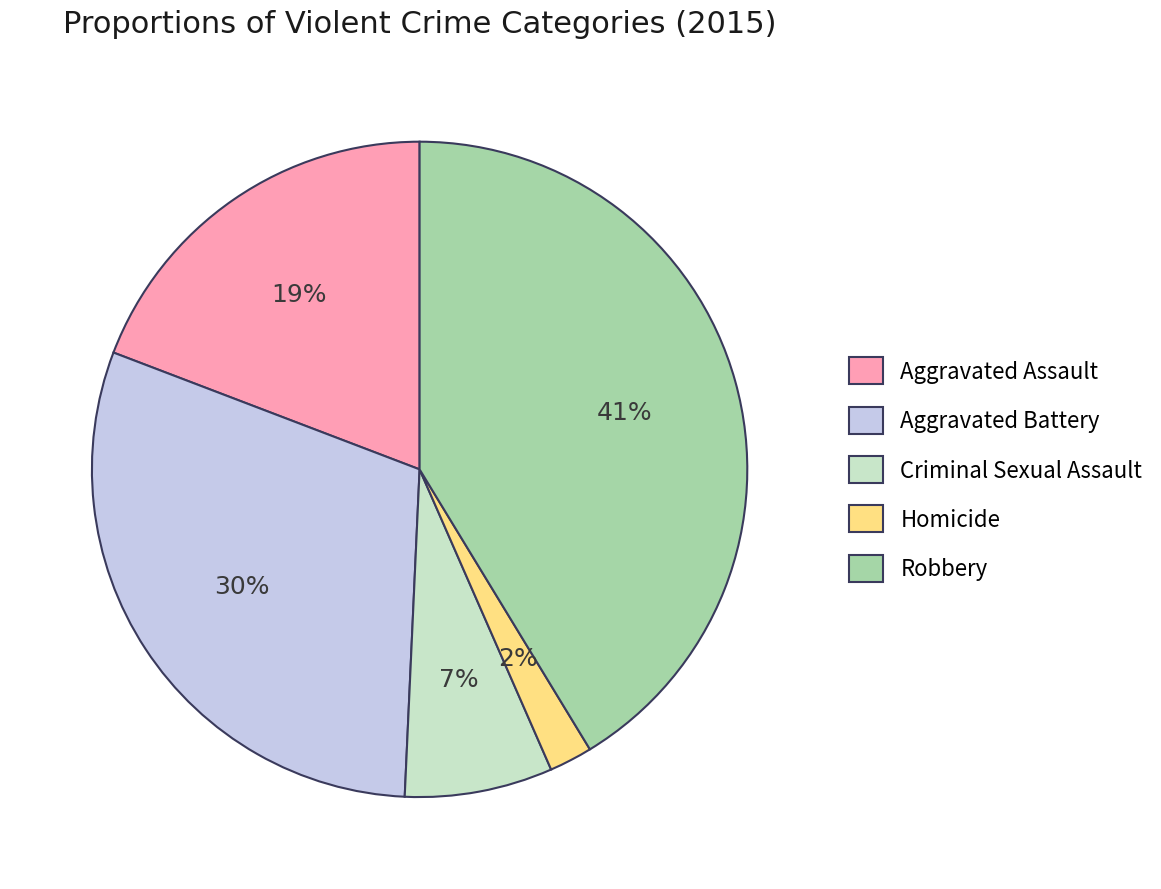

Which category has the biggest portion of the pie?

Robbery